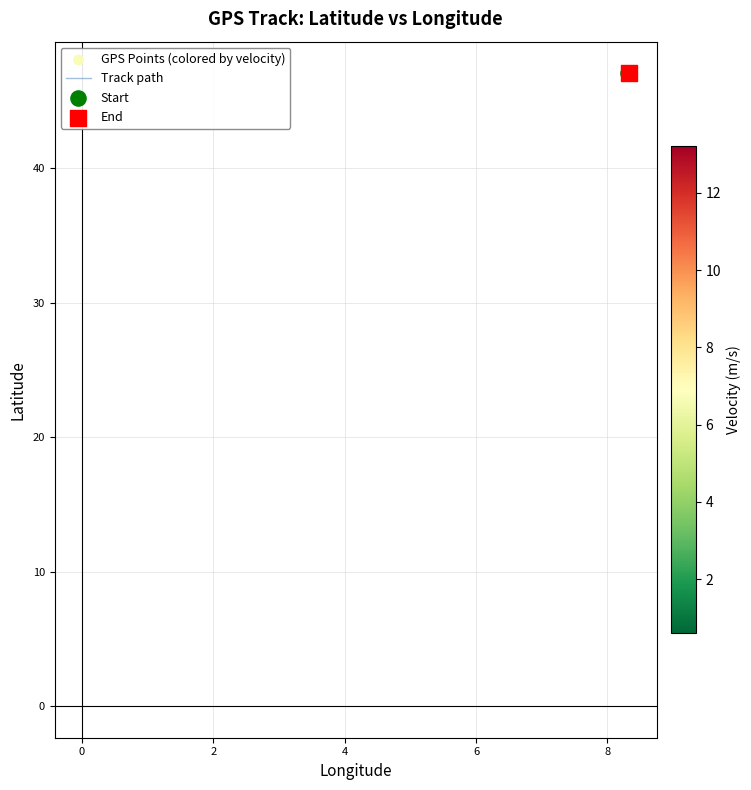

What is the greatest value displayed?

47.1